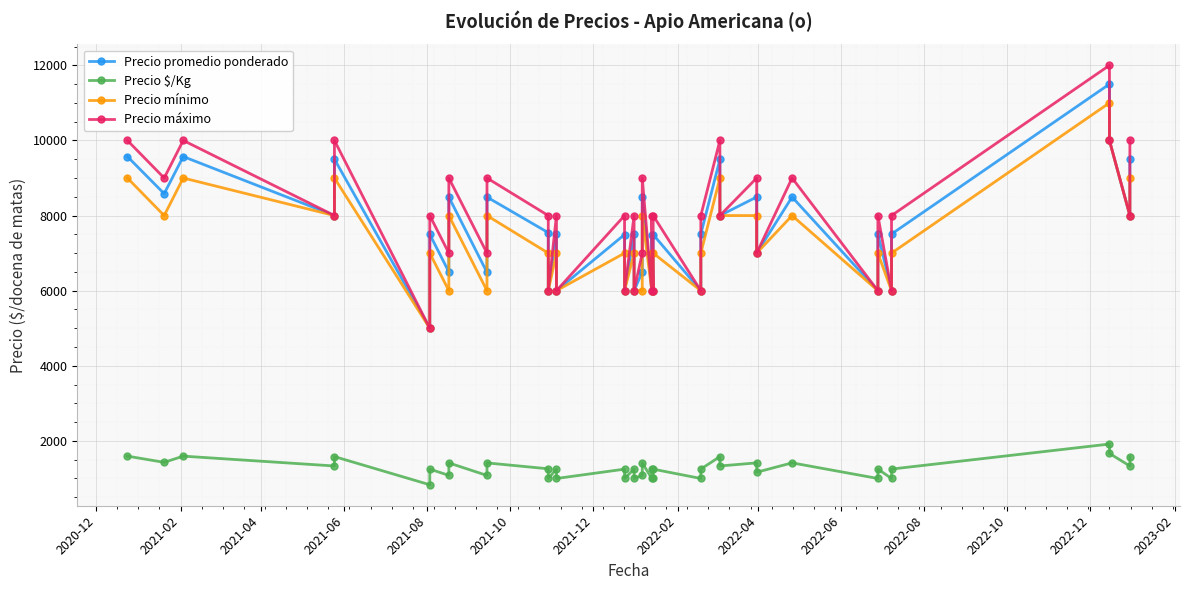

What is the difference between the second highest and minimum values in the Precio mínimo series?

5000